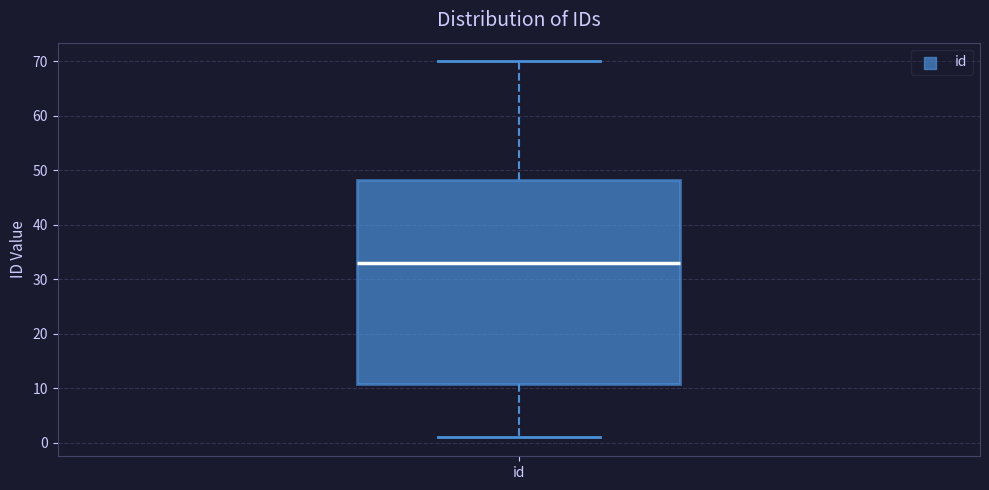

Where does the upper whisker of the box for id end on the y-axis? The values are not printed on the chart, so give them approximately, as read against the axis.

70